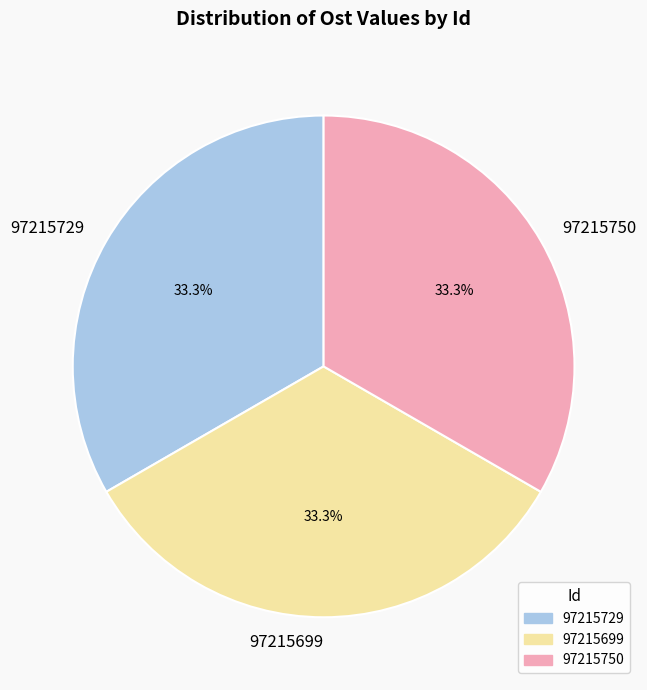

What percentage is the 97215750 slice, to the nearest percent?

33%